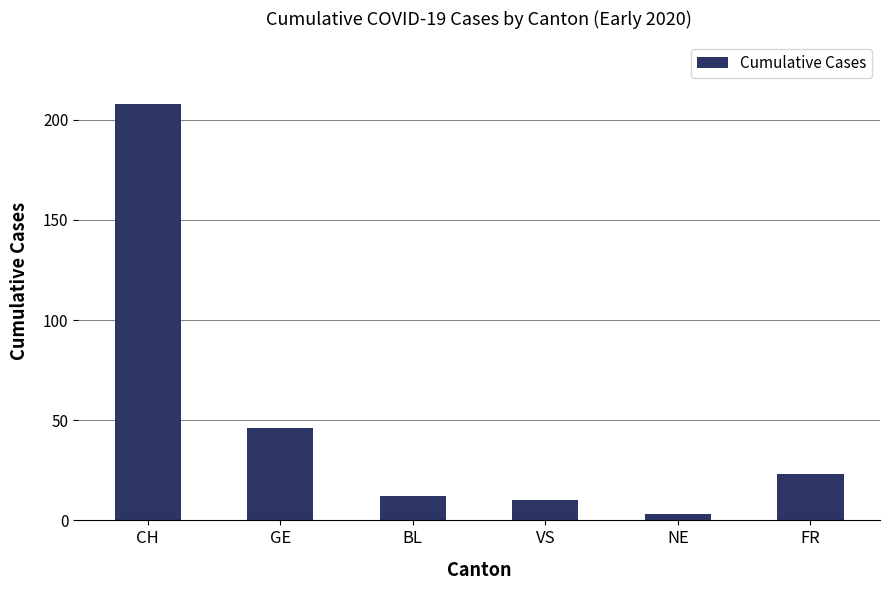

True or false: the data shows 12 at BL.

True